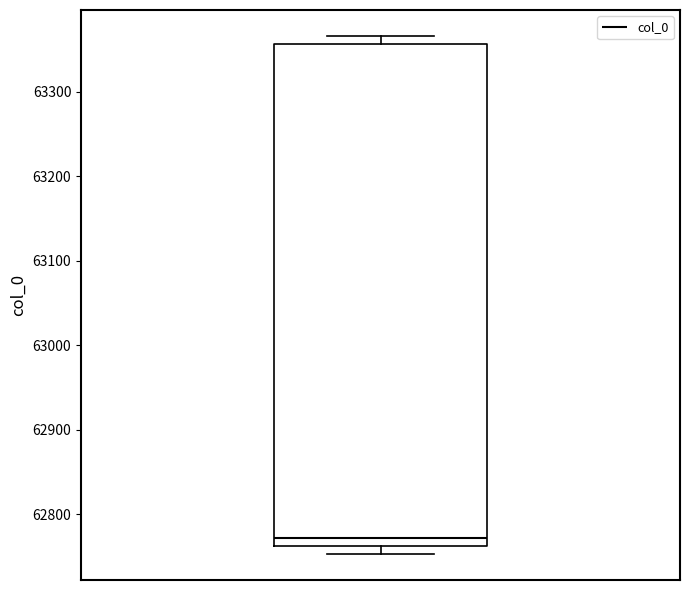

Where is the upper edge of the box on the y-axis? The values are not printed on the chart, so give them approximately, as read against the axis.

63360